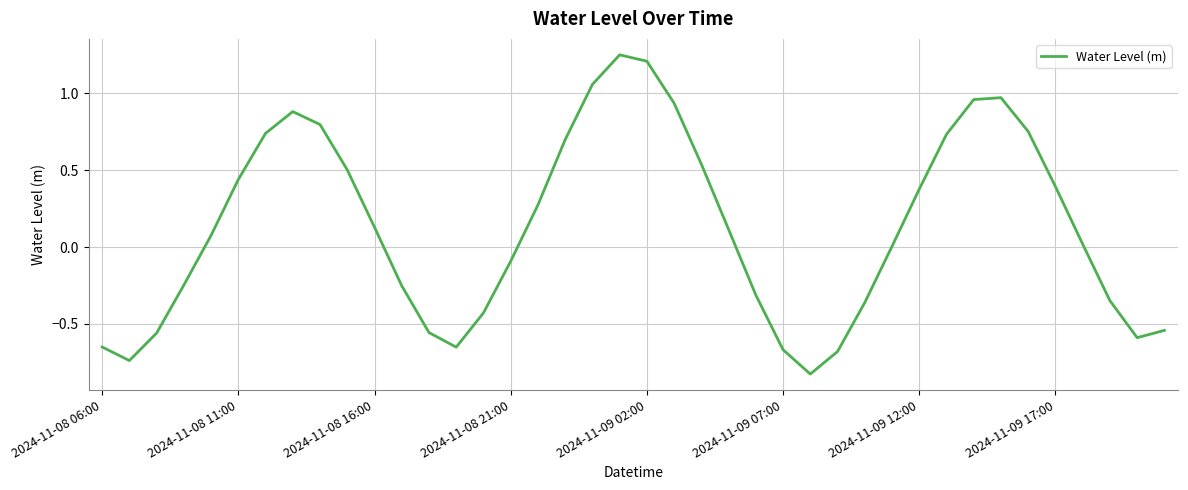

What is the difference between the maximum and minimum values?

2.1